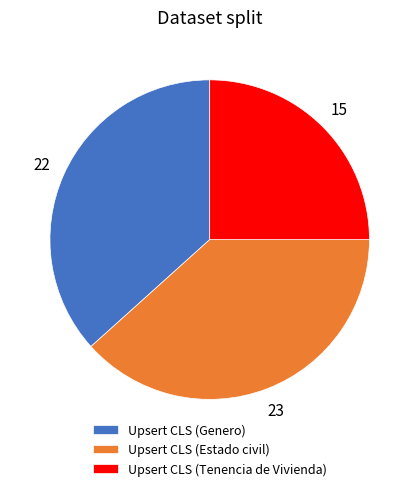

Which has a higher value, Upsert CLS (Tenencia de Vivienda) or Upsert CLS (Genero)?

Upsert CLS (Genero)